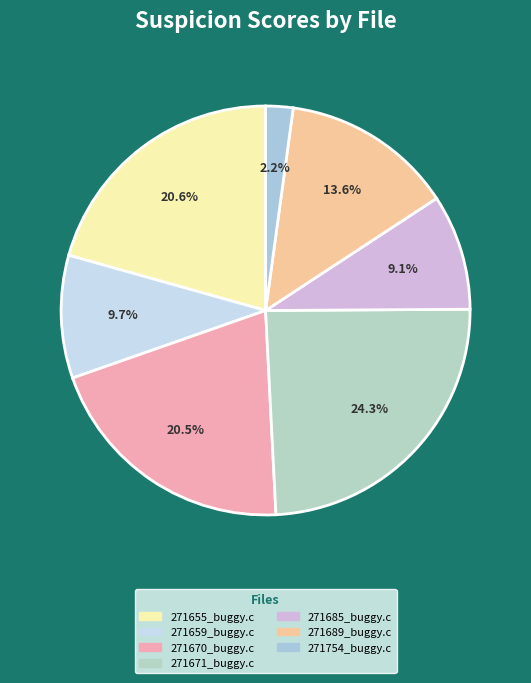

To the nearest percent, what portion does 271671_buggy.c represent?

24%